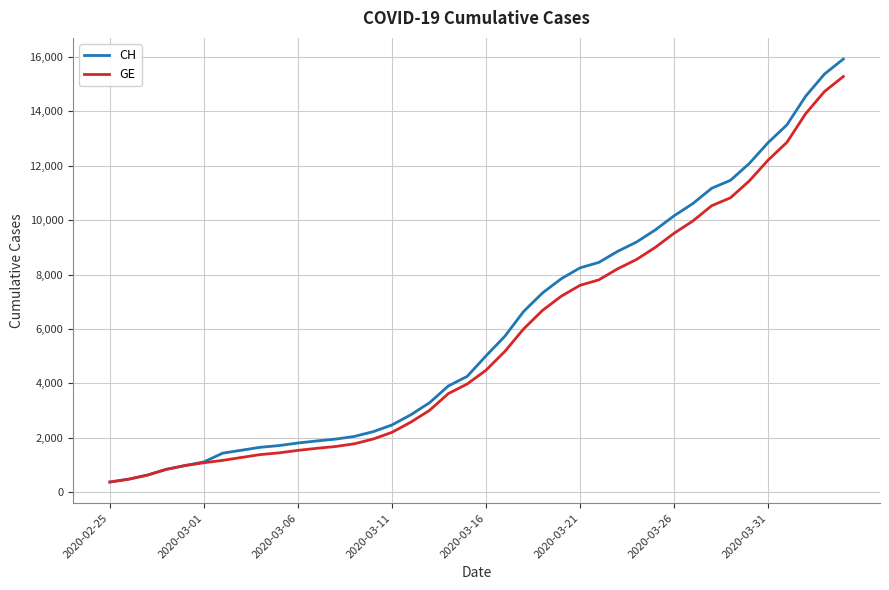

How many lines are shown in the chart?

2